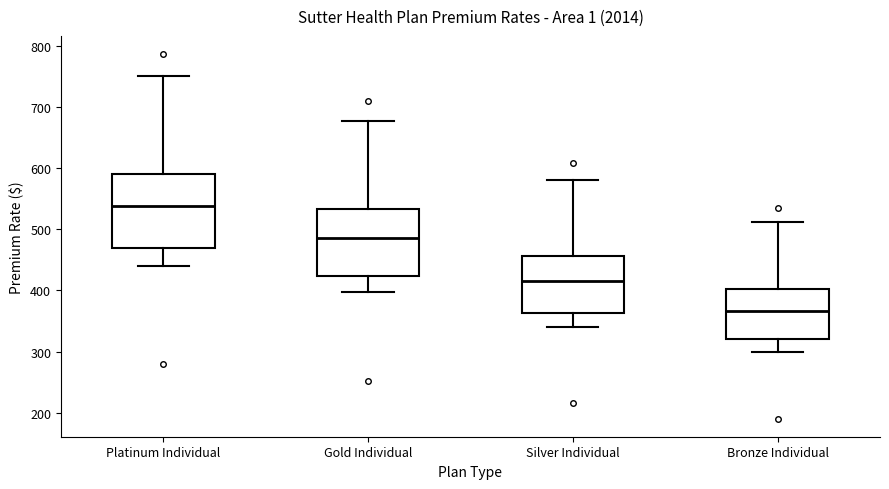

Which box has the highest median line?

Platinum Individual